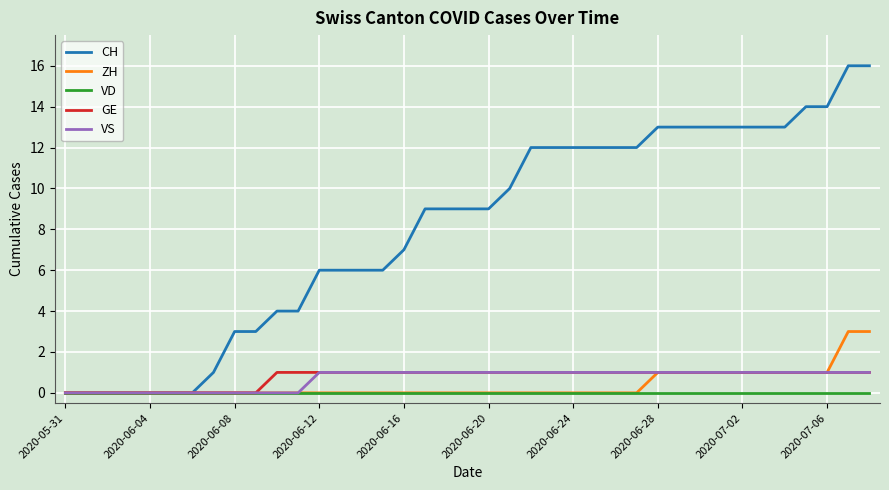

What are all the series names shown in the legend?

CH, ZH, VD, GE, VS